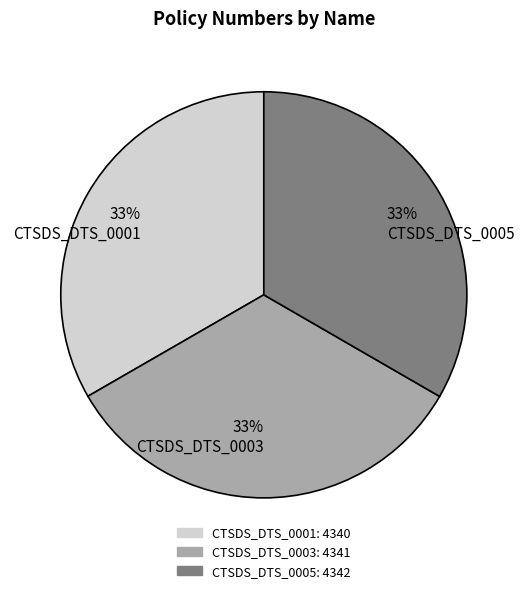

True or false: 33% CTSDS_DTS_0003 accounts for 40% of the total.

False